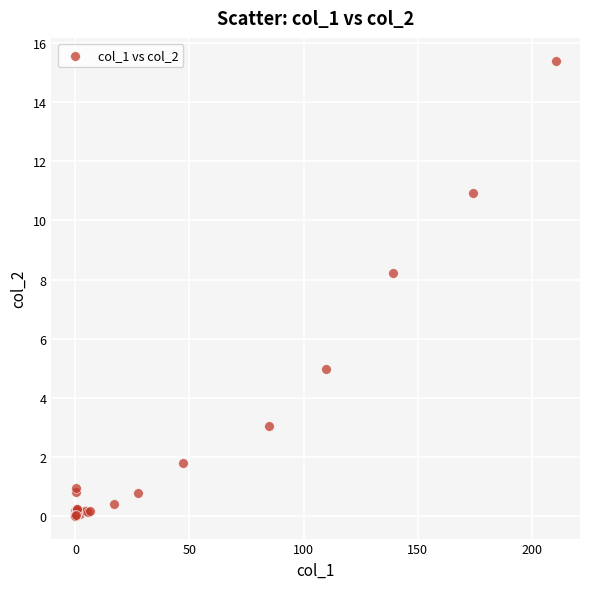

What Y value in the scatter plot is closest to 7?

8.2